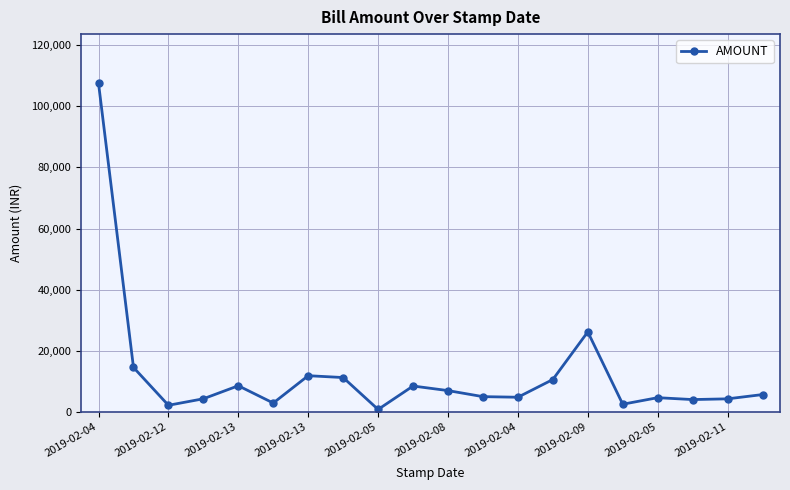

How many interior local peaks (higher than both neighbors) does the data have?

5